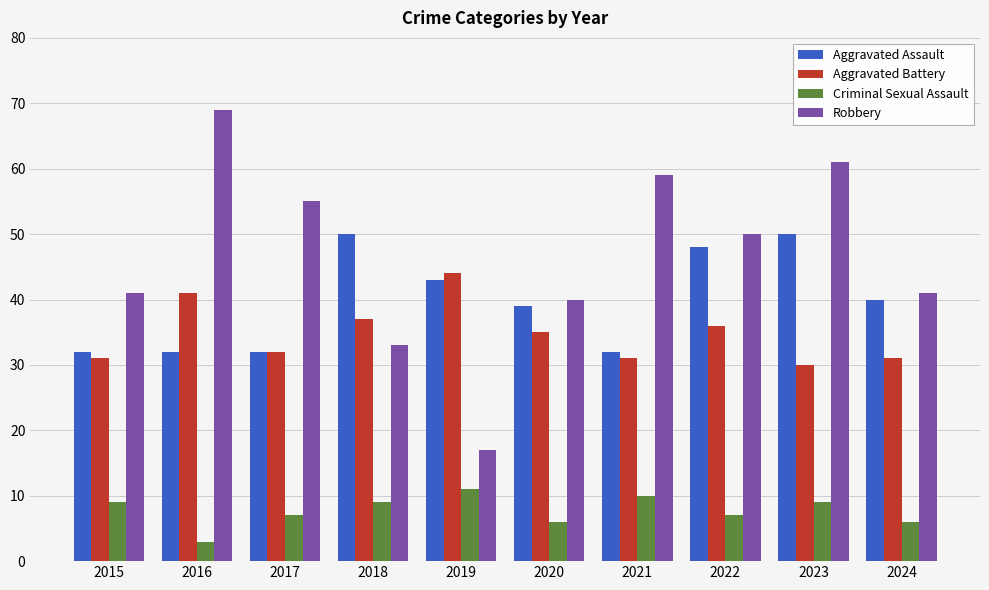

Which category has the highest value across all series?

2016